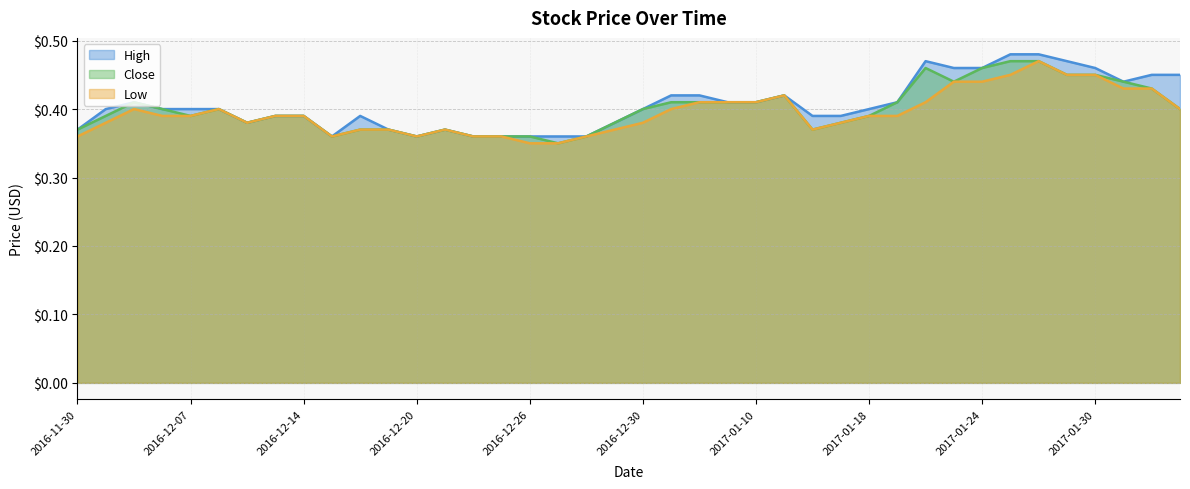

What are all the series names shown in the legend?

High, Close, Low